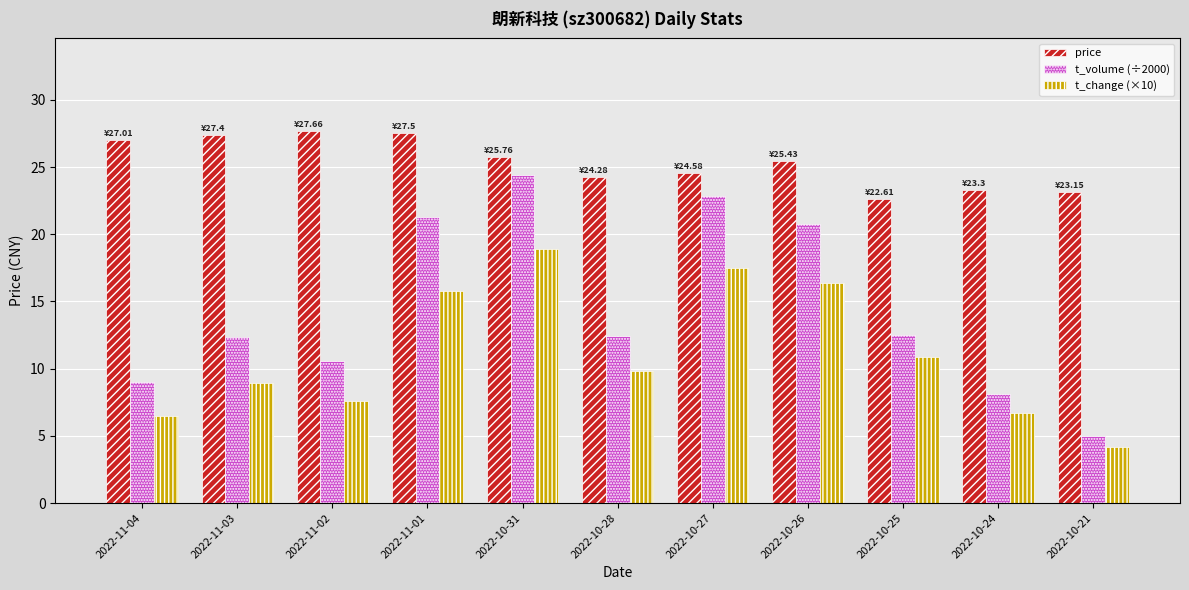

What is the spread (max minus min) of values at 2022-10-24?

16.6